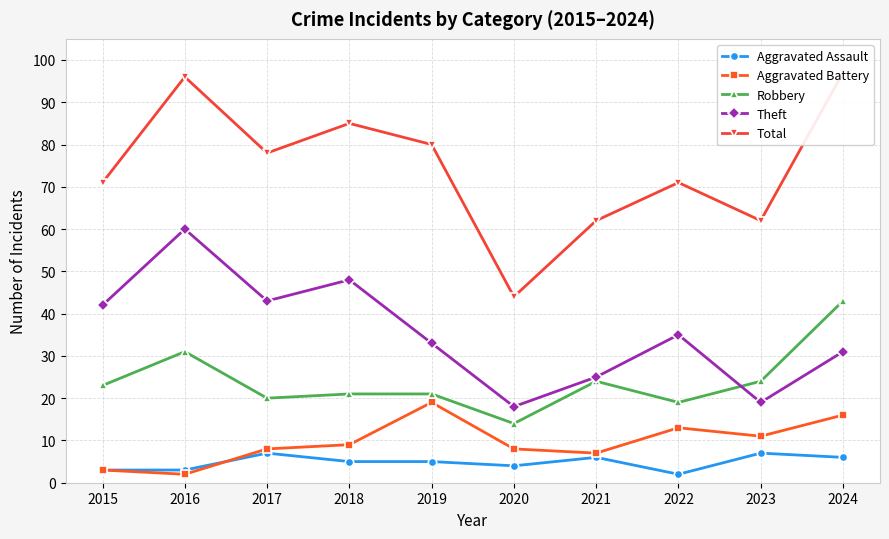

Count the number of data series in this chart.

5